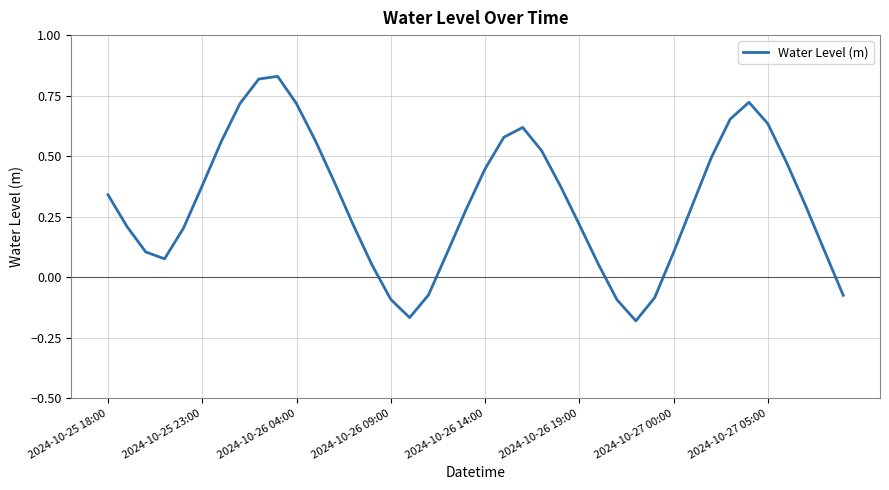

Is this an area chart (filled region under the line)?

No